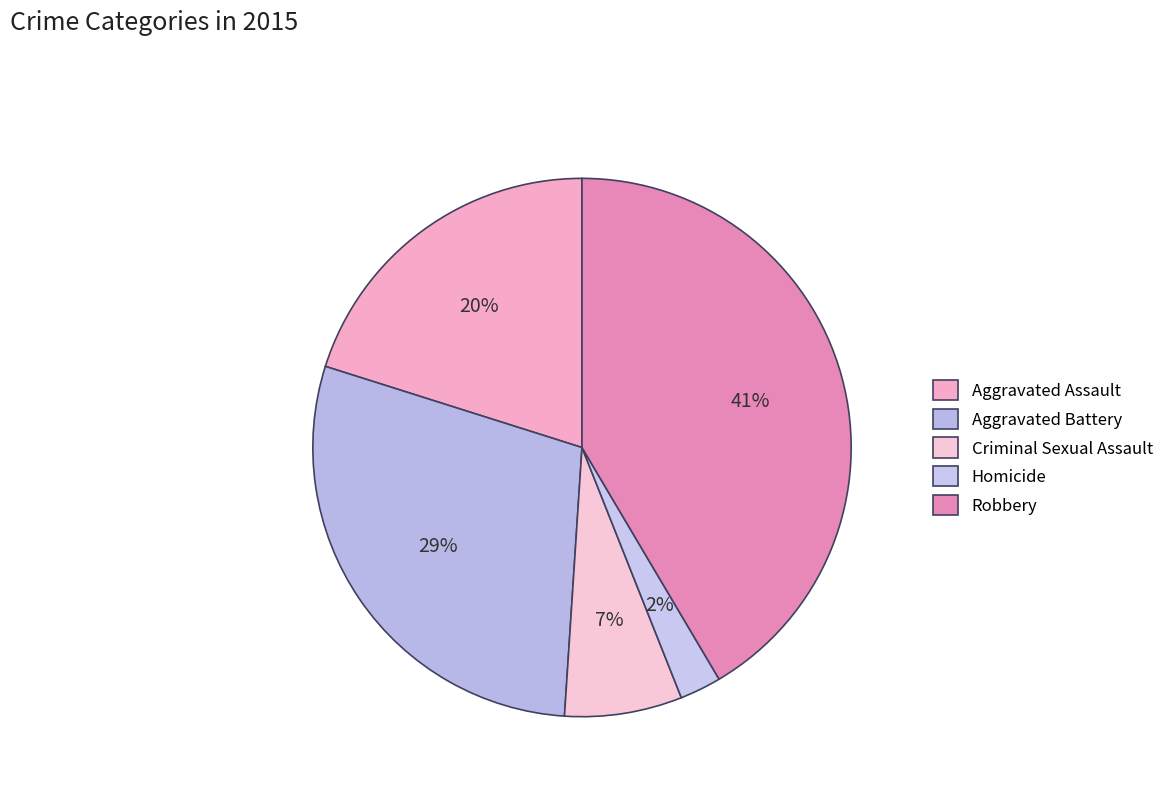

Does any single category account for the majority?

No